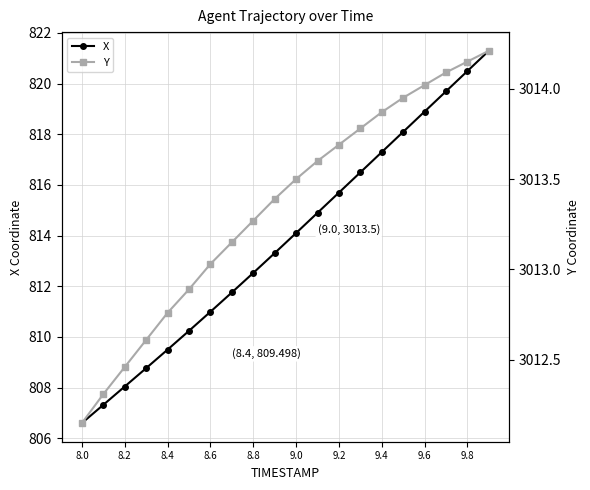

Is it true that X equals 365.6 at 8.0?

False